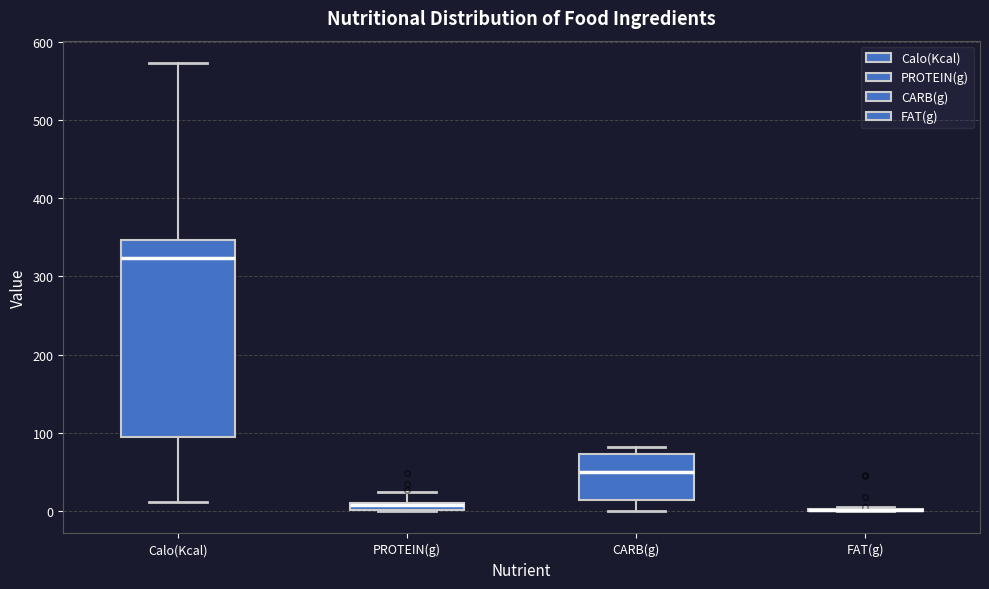

Which box is the tallest, from its lower edge to its upper edge?

Calo(Kcal)